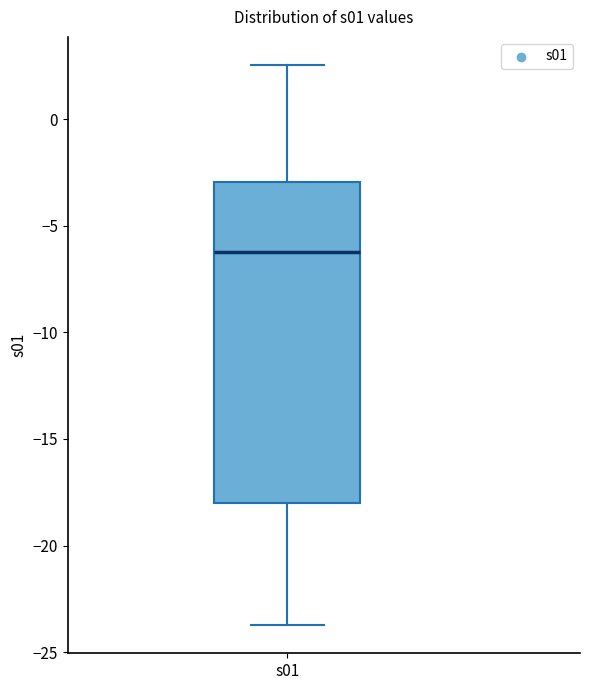

Transcribe this box plot: give where the median line is, the range the box spans, and where the two whiskers end, as read against the y-axis. The values are not printed on the chart, so give them approximately, as read against the axis.

median -6.0, box -18.0 to -3.0, whiskers -23.5 to 2.5